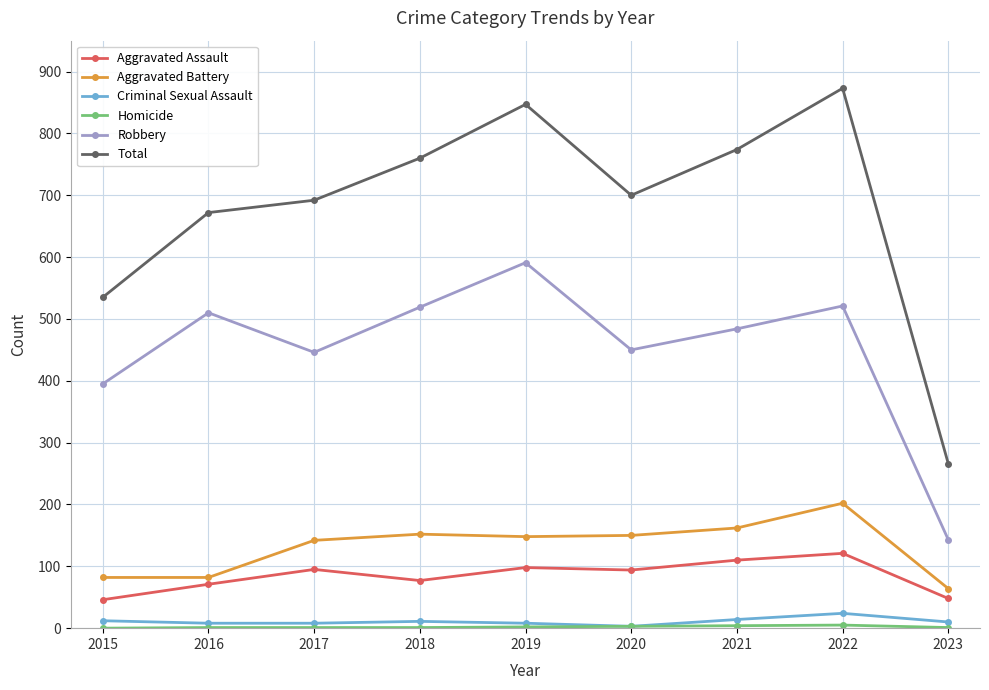

True or false: Total and Robbery cross at least once.

False